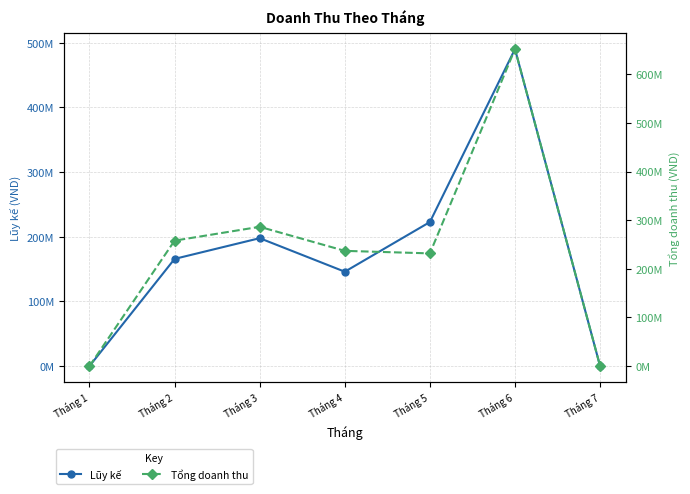

Reading left to right, transcribe all the data shown in this chart.

Lũy kế: 0	165774000	197821000	145954000	222767000	490327000	0
Tổng doanh thu: 0	257900000	286350000	236900000	231700000	651800000	0